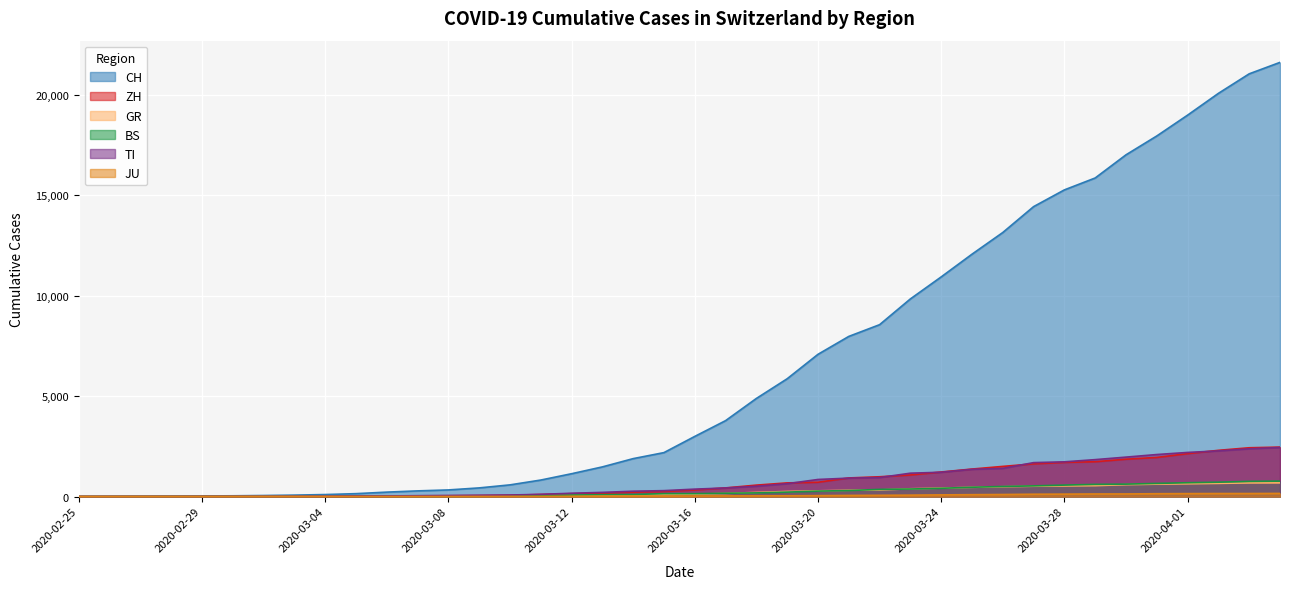

The value of BS at 2020-02-29 is 1. True or false?

True